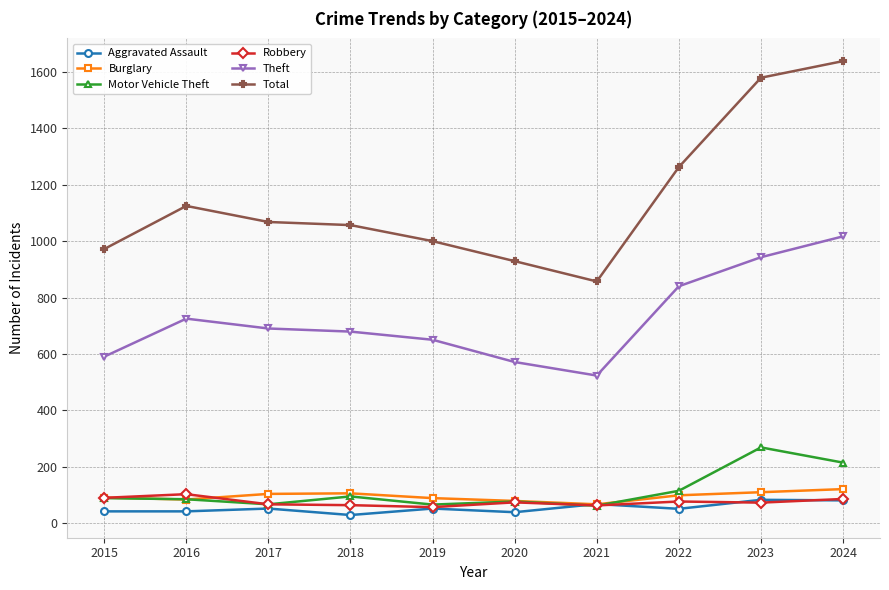

What is the difference between the maximum and minimum values in the Theft series?

494